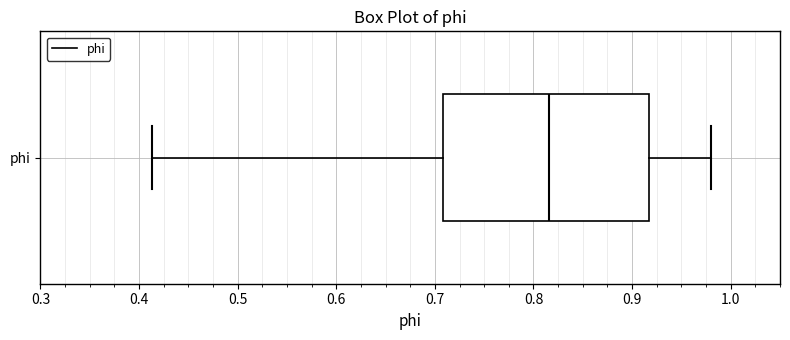

Transcribe this box plot: give where the median line is, the range the box spans, and where the two whiskers end, as read against the x-axis. The values are not printed on the chart, so give them approximately, as read against the axis.

median 0.82, box 0.71 to 0.92, whiskers 0.41 to 0.98